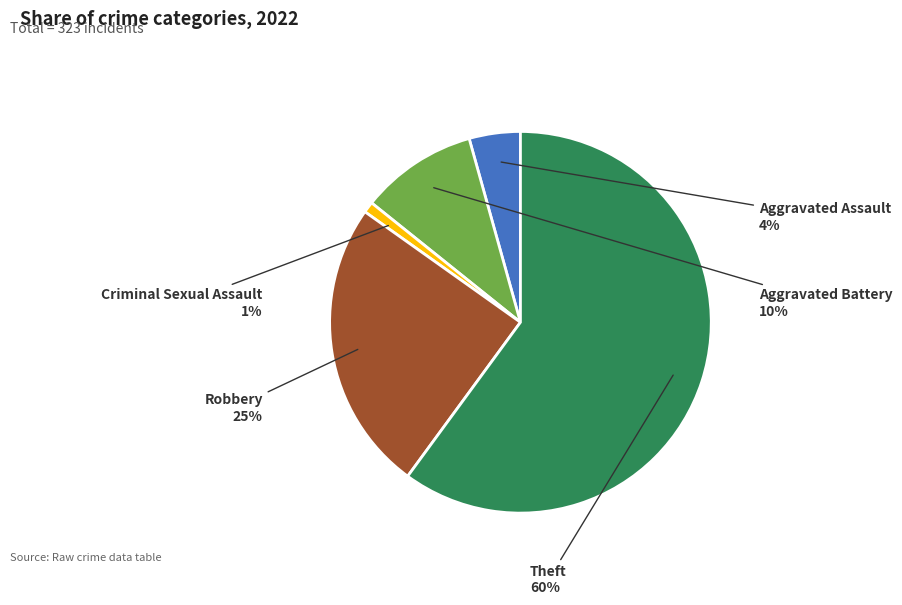

To the nearest percent, what is the average slice percentage?

20%